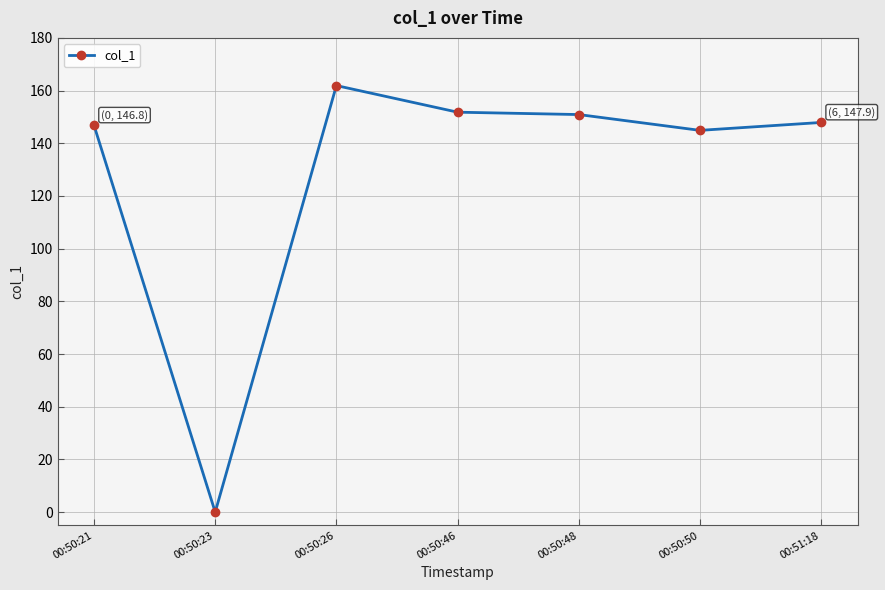

Reading right to left, what are all the values shown in this chart?

00:51:18=147.9	00:50:50=144.9	00:50:48=150.9	00:50:46=151.8	00:50:26=161.9	00:50:23=0.0	00:50:21=146.8